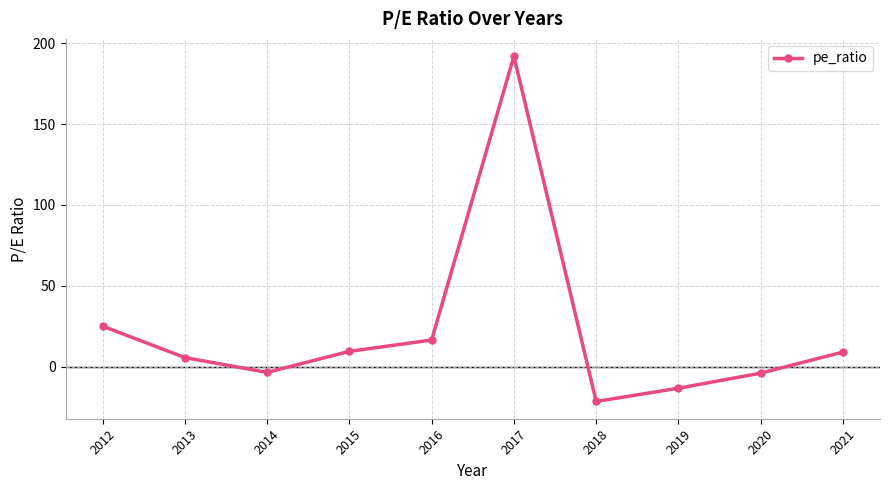

Which label corresponds to the smallest value in the chart?

2018